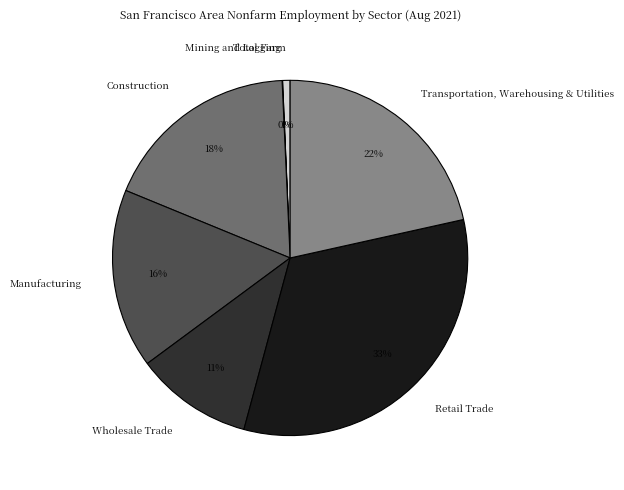

Which has a higher value, Wholesale Trade or Retail Trade?

Retail Trade